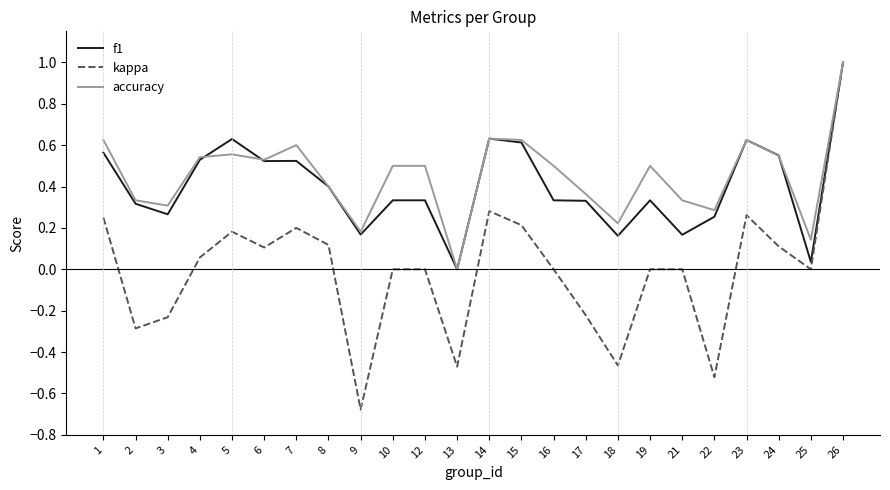

At which category does kappa reach its first local valley?

2